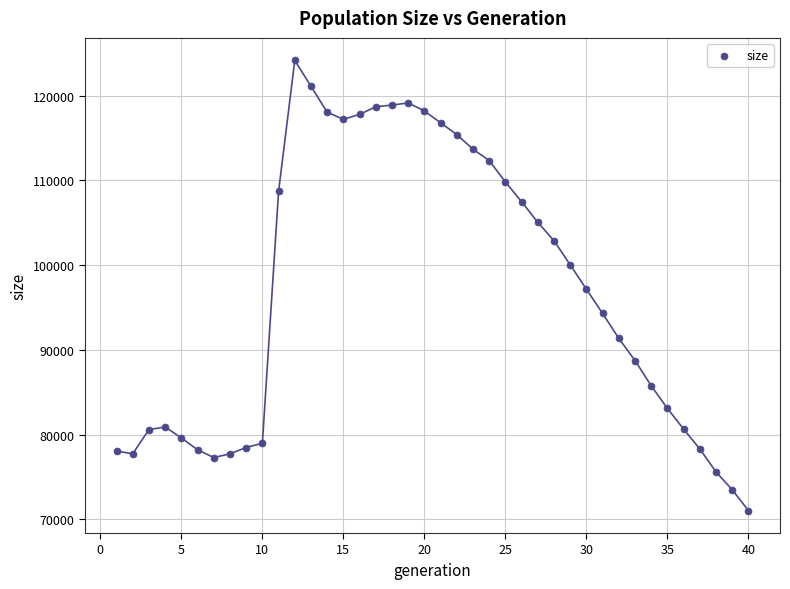

What is the range of Y values (max minus min)?

53122